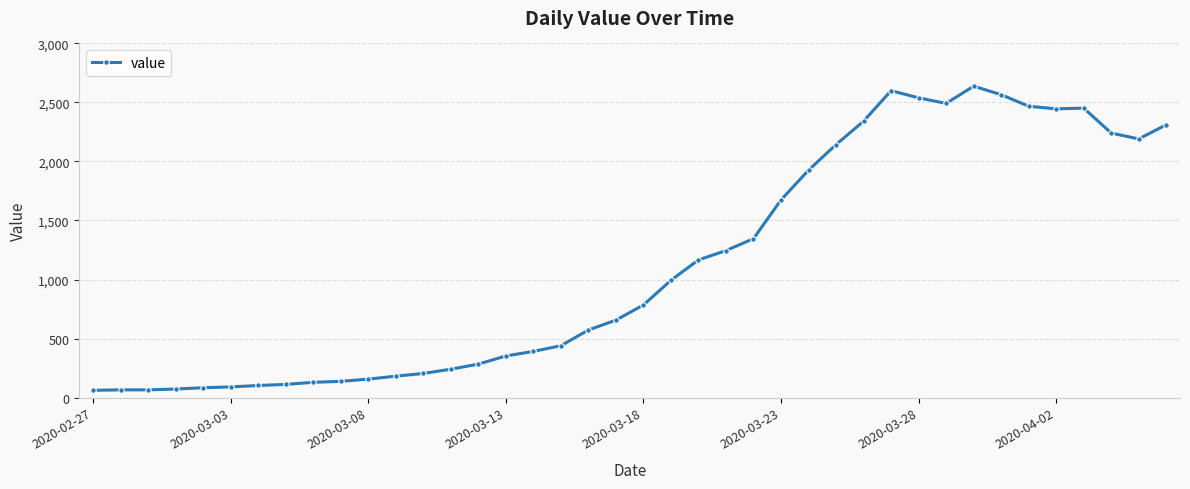

What is the value of the 28th point from the left?

2143